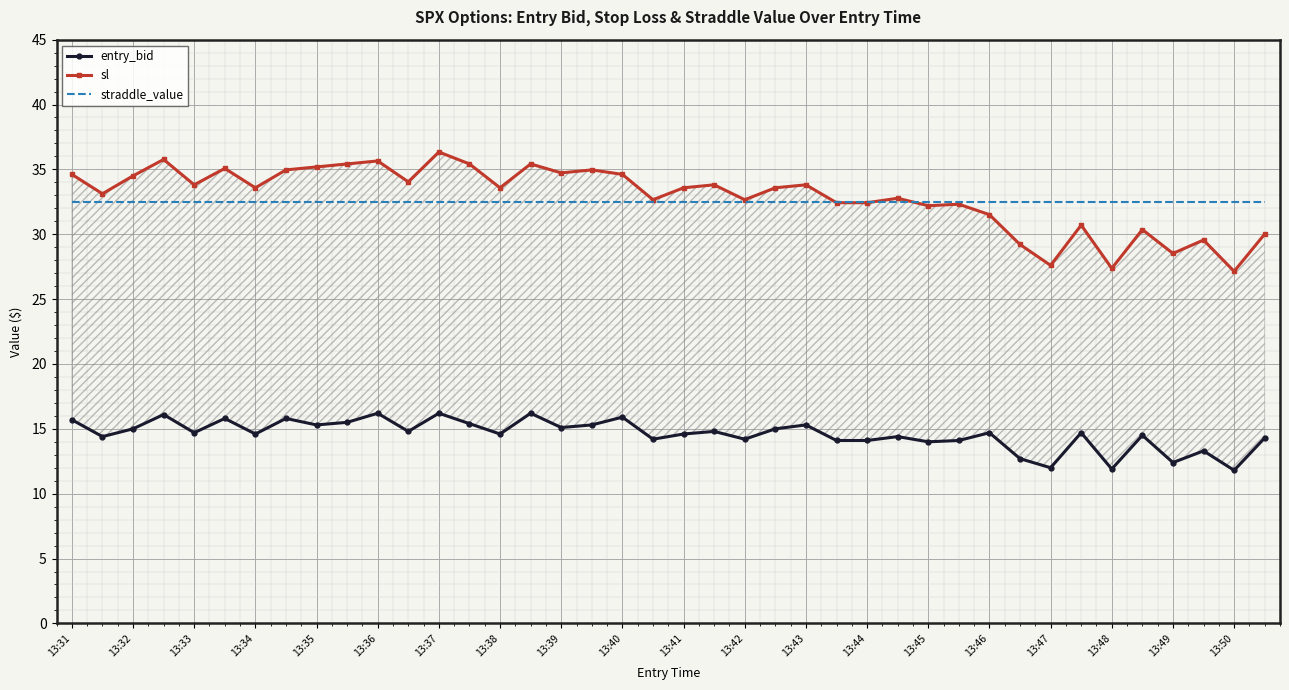

Which series changed the most between 34 and 35?

sl